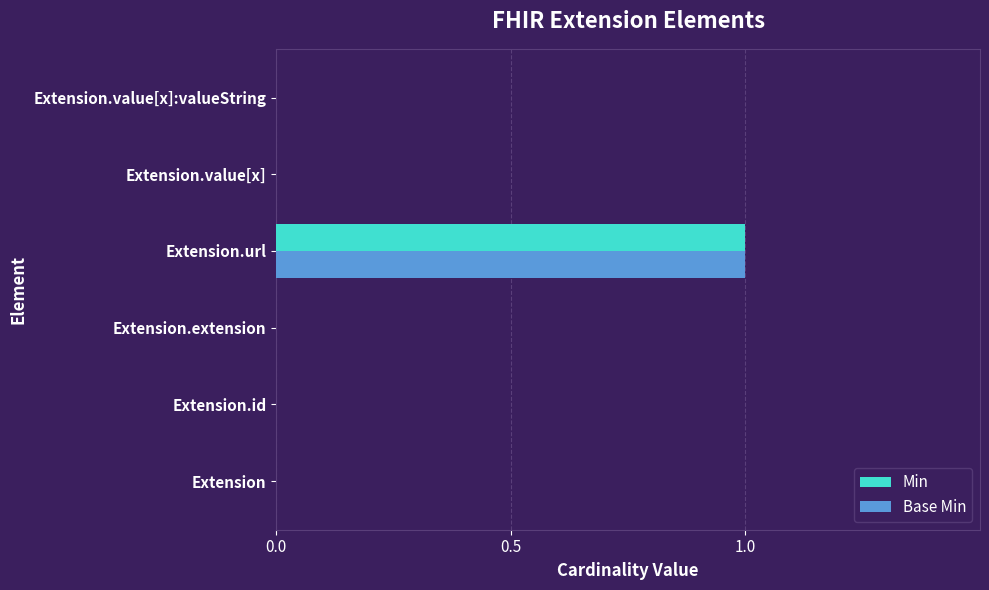

At which label does Min reach its peak?

Extension.url